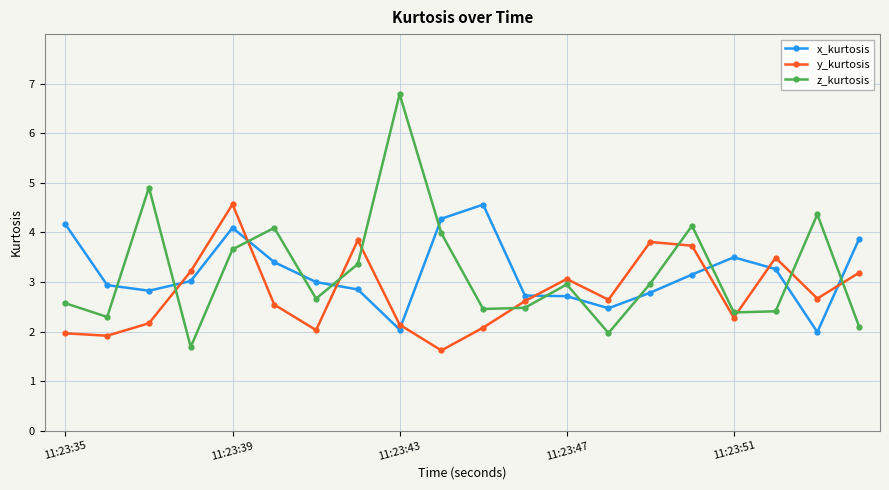

In z_kurtosis, how many points are lower than both neighbors (excluding endpoints)?

6